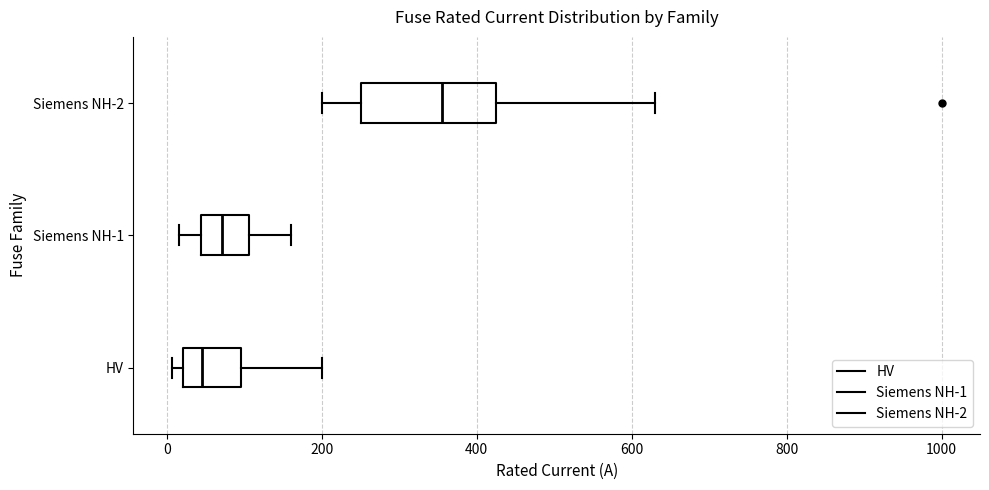

Where does the median line of the box for HV sit on the x-axis? The values are not printed on the chart, so give them approximately, as read against the axis.

40